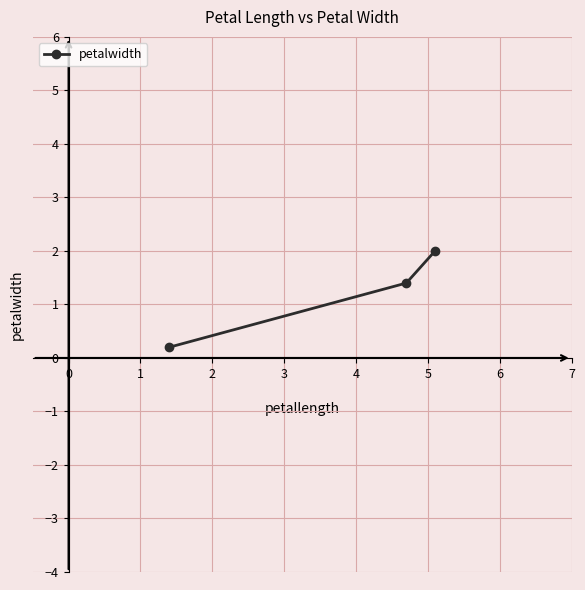

What is the value of the 1st point from the left?

0.2